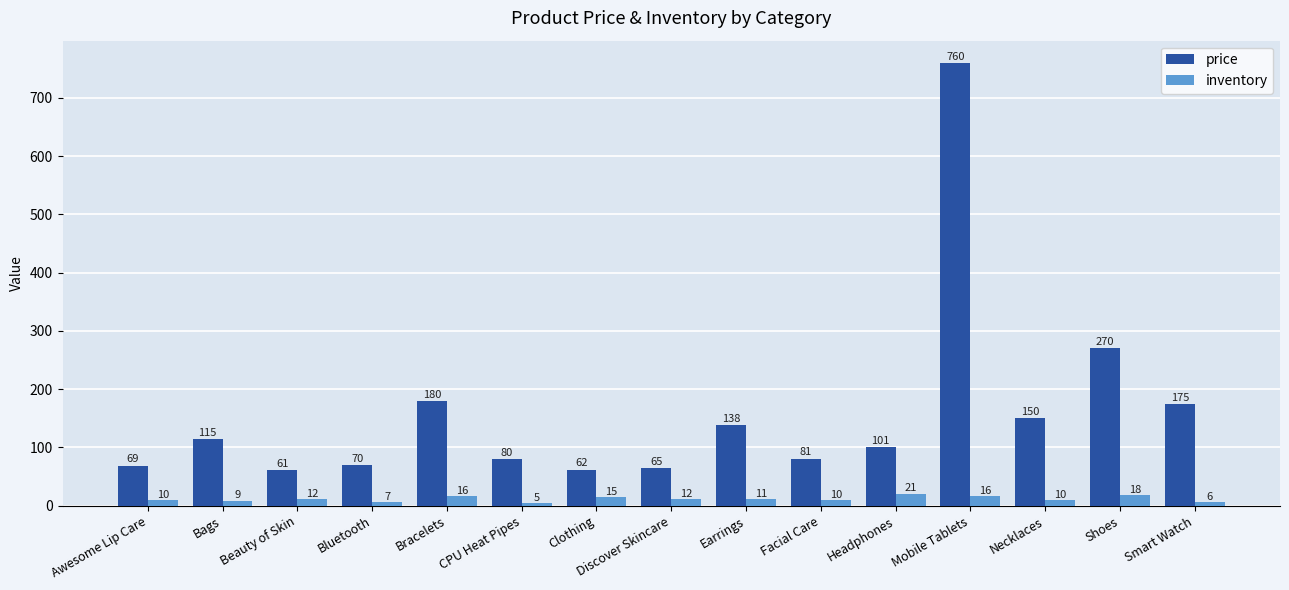

At how many categories does at least one series exceed 656?

1